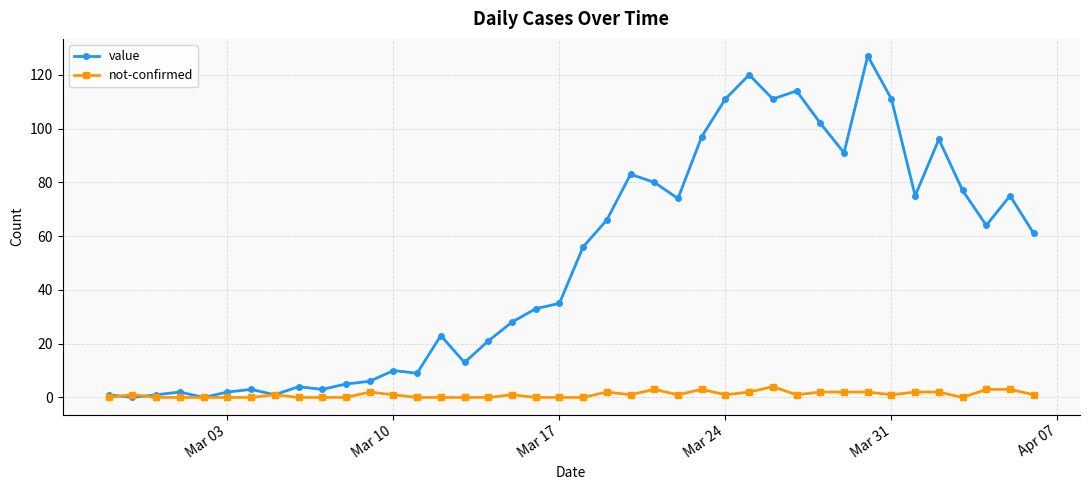

Which series has the largest total across all categories?

value